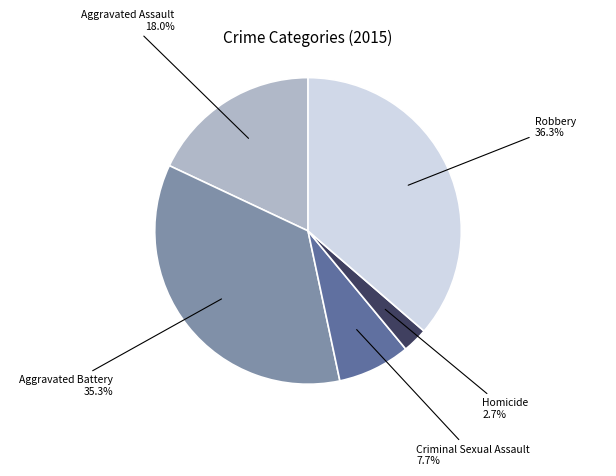

Is there any slice that represents more than half of the pie?

No